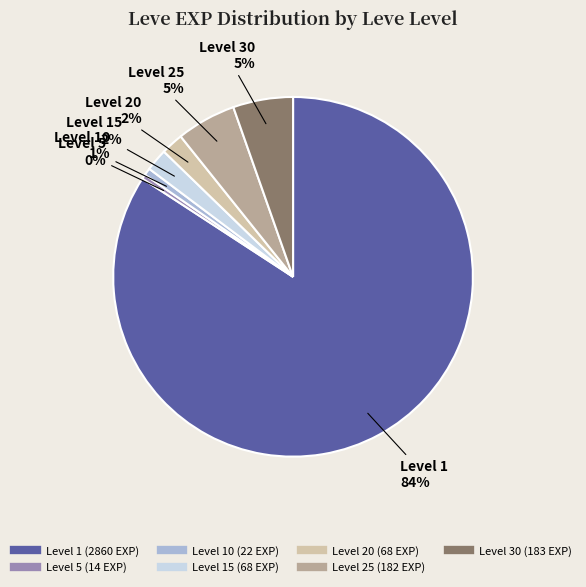

To the nearest percent, what is the average slice percentage?

14%